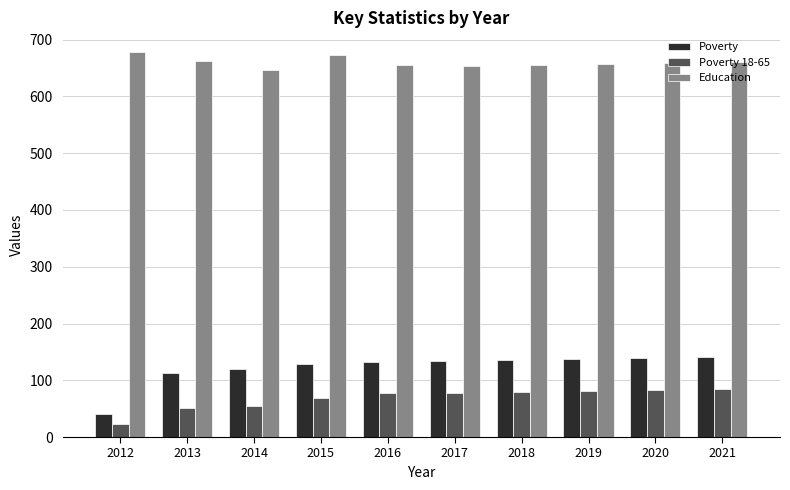

True or false: Poverty has a value of 92 at 2016.

False